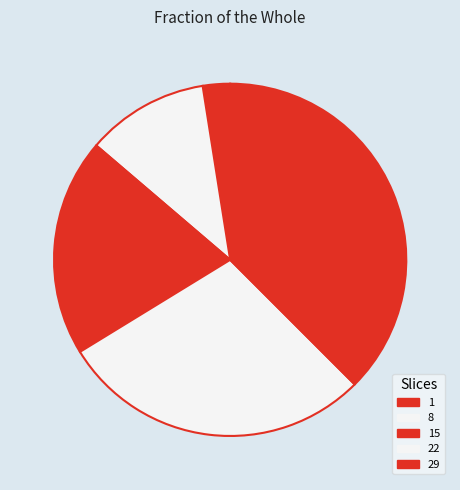

What is the change in value from 22 to 29?

+7